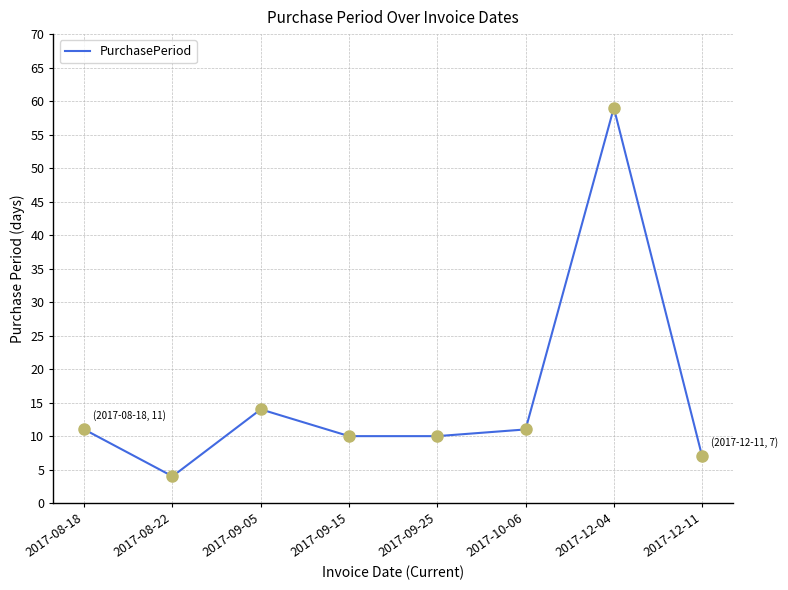

What is the change in value from 2017-08-22 to 2017-09-05?

+10